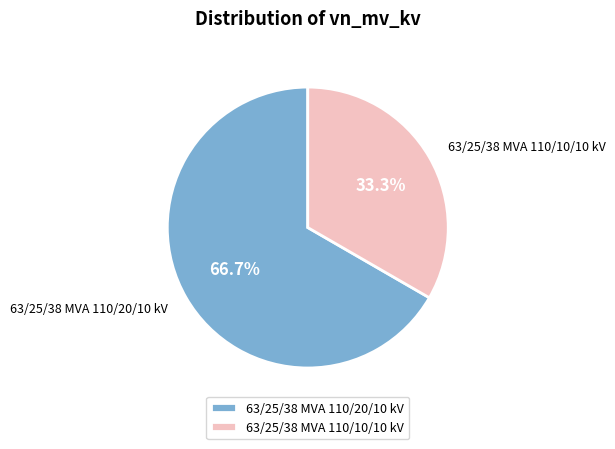

Do 63/25/38 MVA 110/20/10 kV and 63/25/38 MVA 110/10/10 kV together represent more than half of the pie?

Yes